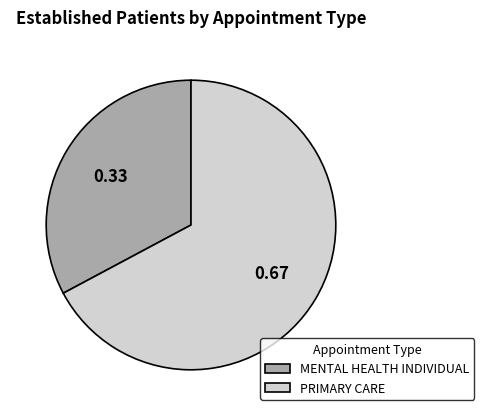

True or false: MENTAL HEALTH INDIVIDUAL accounts for 33% of the total.

True